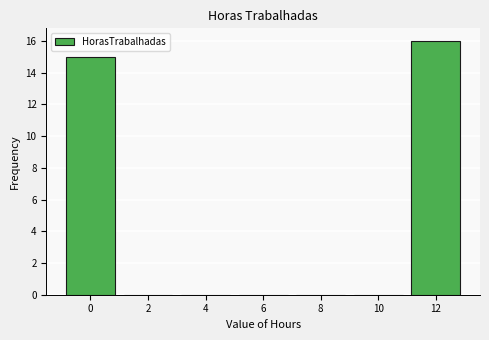

Reading left to right, extract all data points from this chart.

0=15	2=0	4=0	6=0	8=0	10=0	12=16